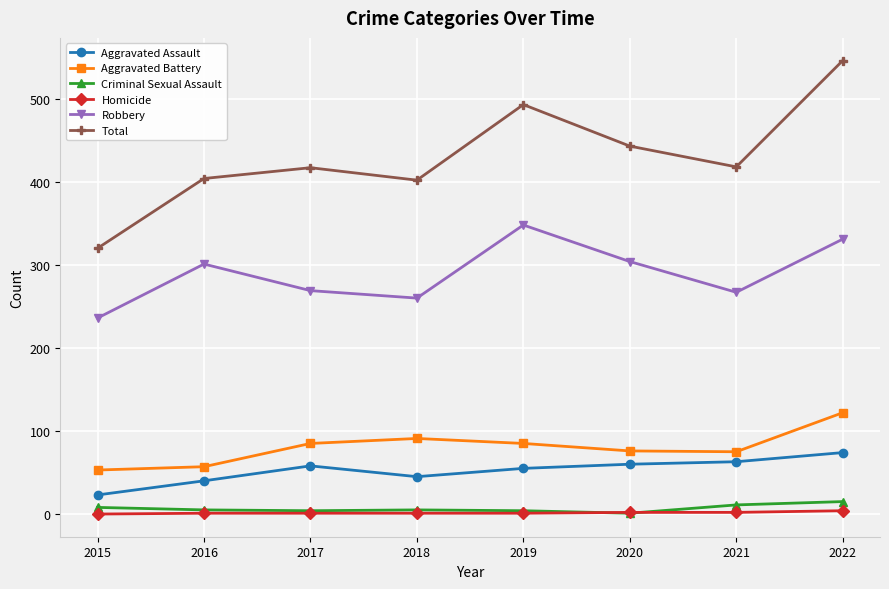

True or false: Aggravated Battery and Total intersect in this chart.

False